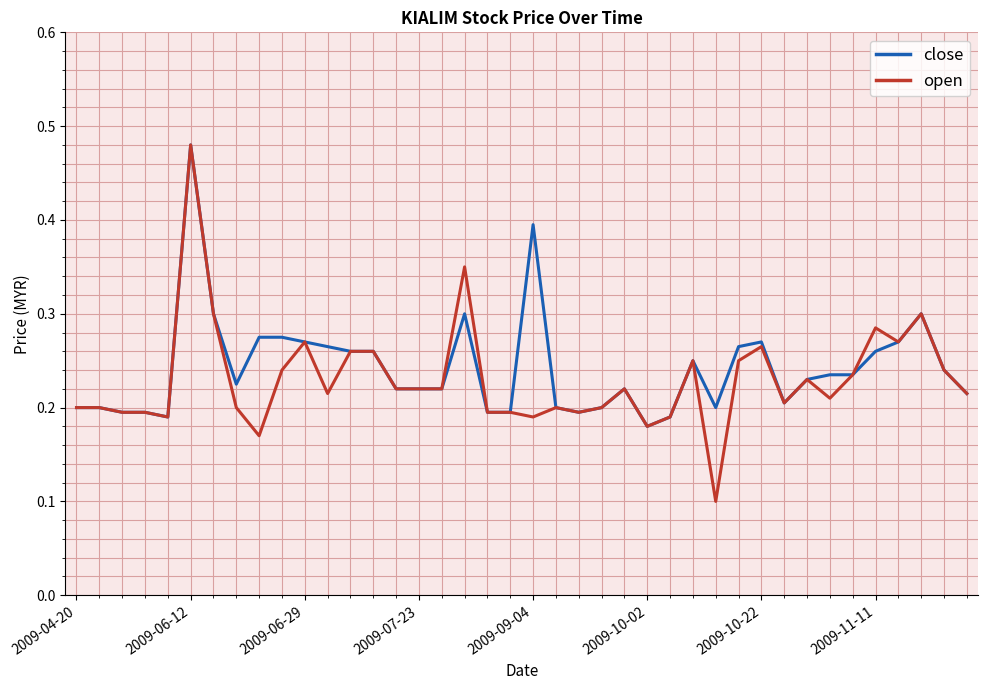

Which series has the largest range (max minus min)?

open